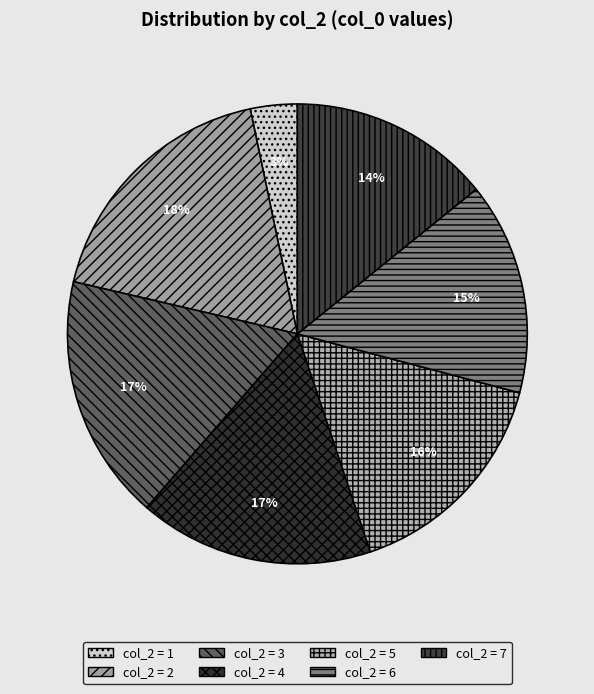

How many slices are in this pie chart?

7